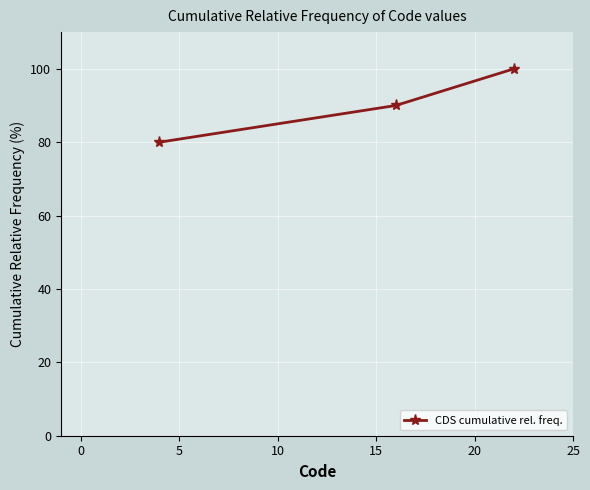

How many distinct data groups are displayed?

1